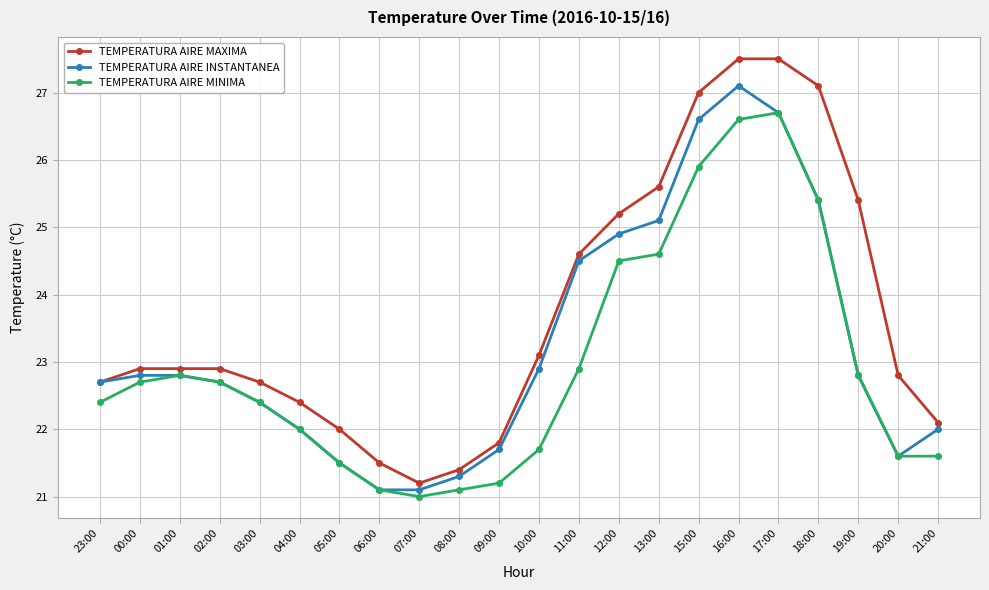

What is the average value of the TEMPERATURA AIRE INSTANTANEA series?

23.3